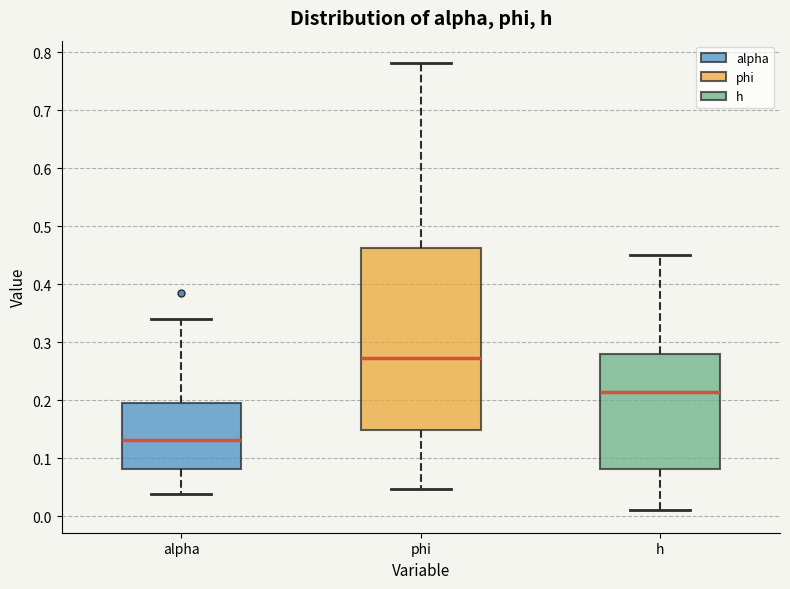

Where does the median line of the box for h sit on the y-axis? The values are not printed on the chart, so give them approximately, as read against the axis.

0.21